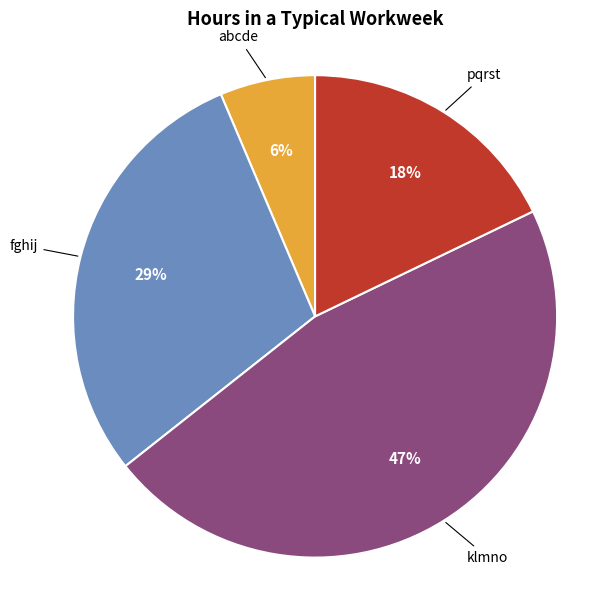

How many segments does this pie chart have?

4